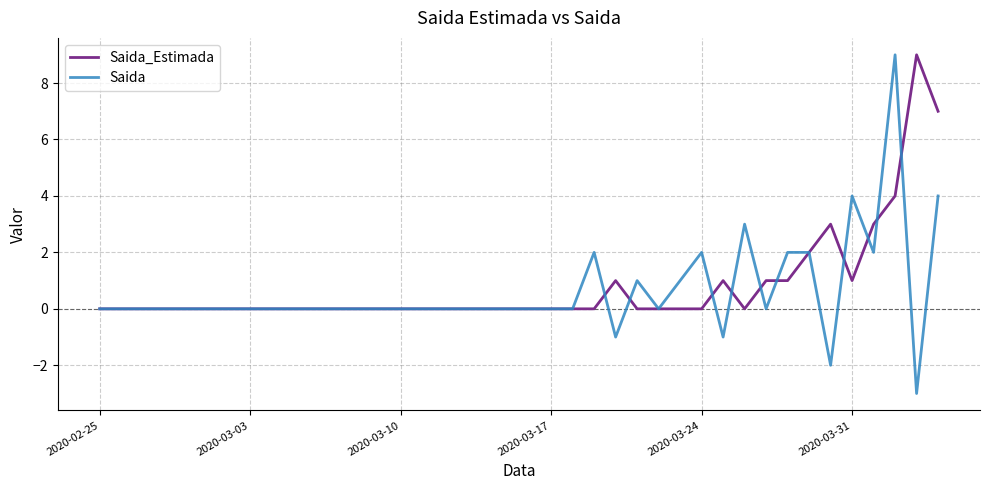

What is the maximum value for Saida_Estimada?

9